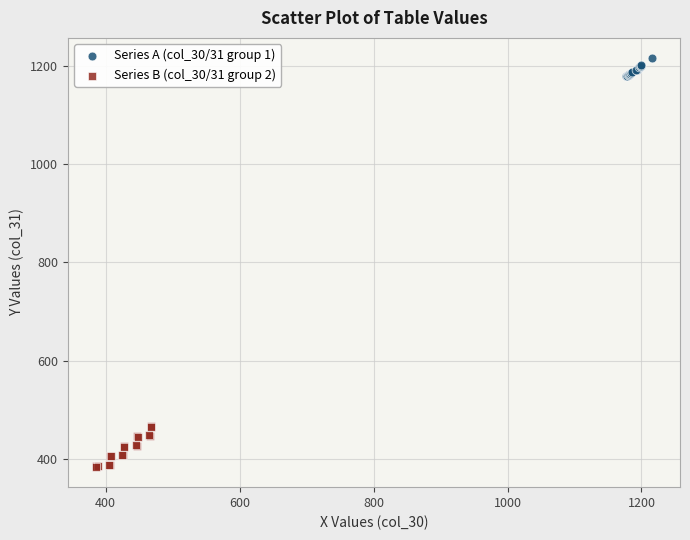

Which series has the widest spread of Y values?

Series B (col_30/31 group 2)